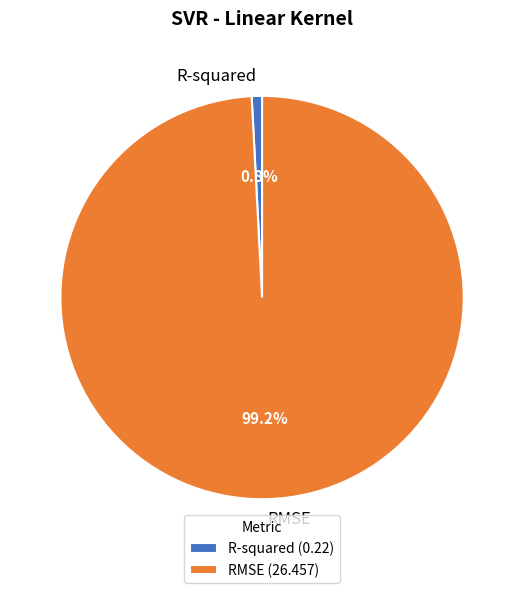

What is the largest slice in the pie chart?

RMSE